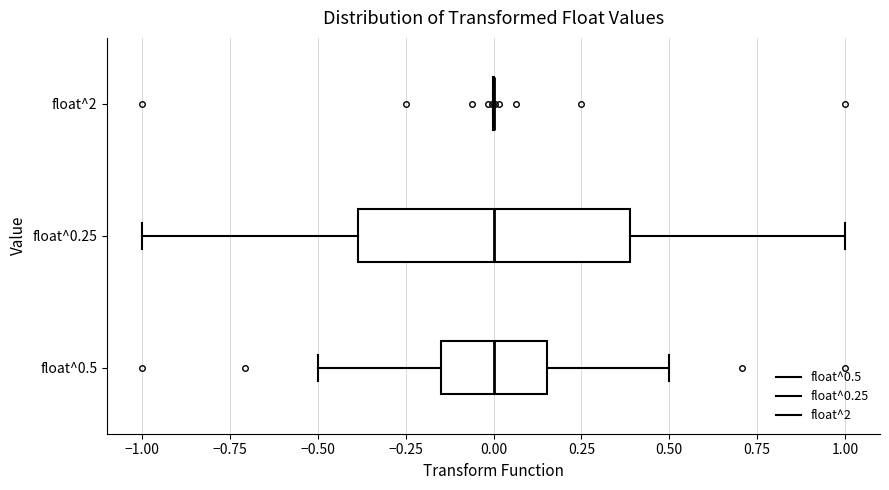

Comparing the boxes themselves (not the whiskers), which one is the widest?

float^0.25